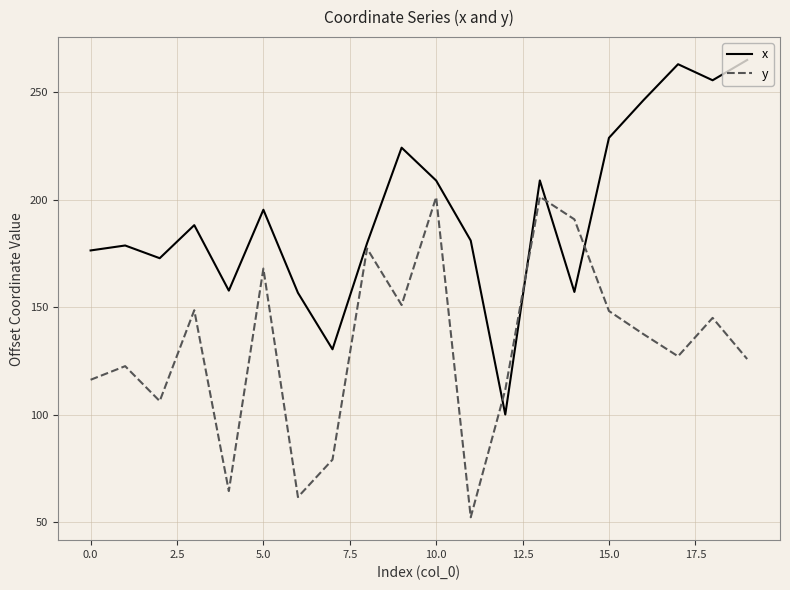

What is the maximum value for y?

201.3